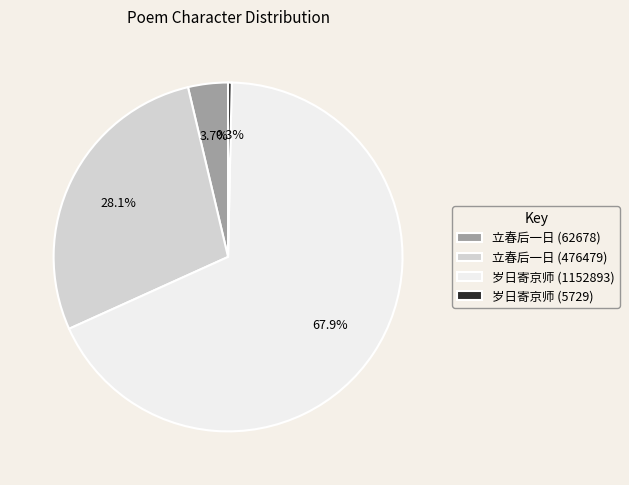

What is the largest slice in the pie chart?

岁日寄京师 (1152893)